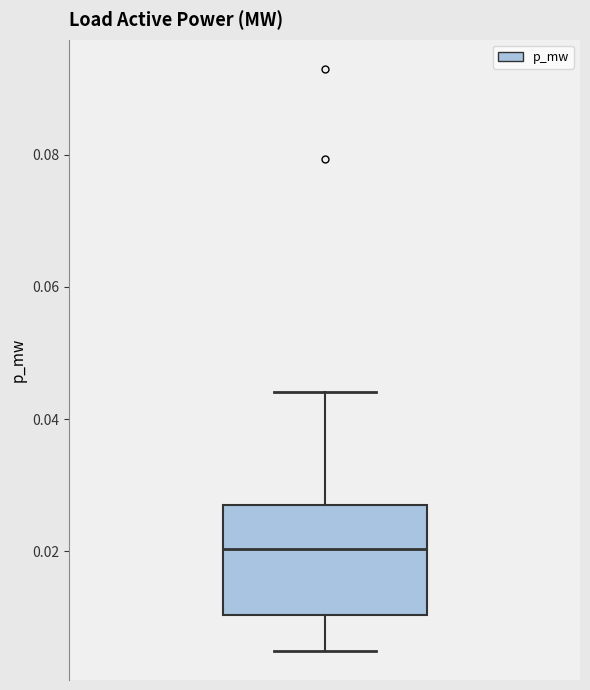

Read this box plot against the y-axis: the position of the median line, the range covered by the box, and the ends of both whiskers. The values are not printed on the chart, so give them approximately, as read against the axis.

median 0.020, box 0.010 to 0.028, whiskers 0.004 to 0.044